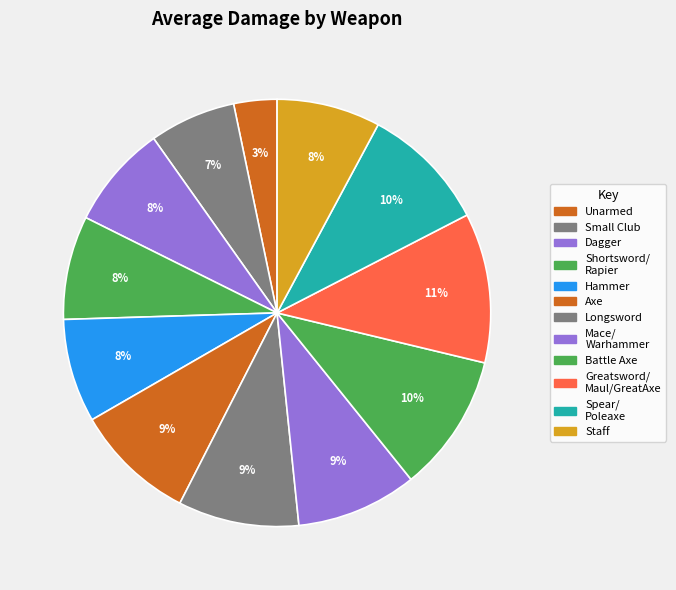

Is there any slice that represents more than half of the pie?

No